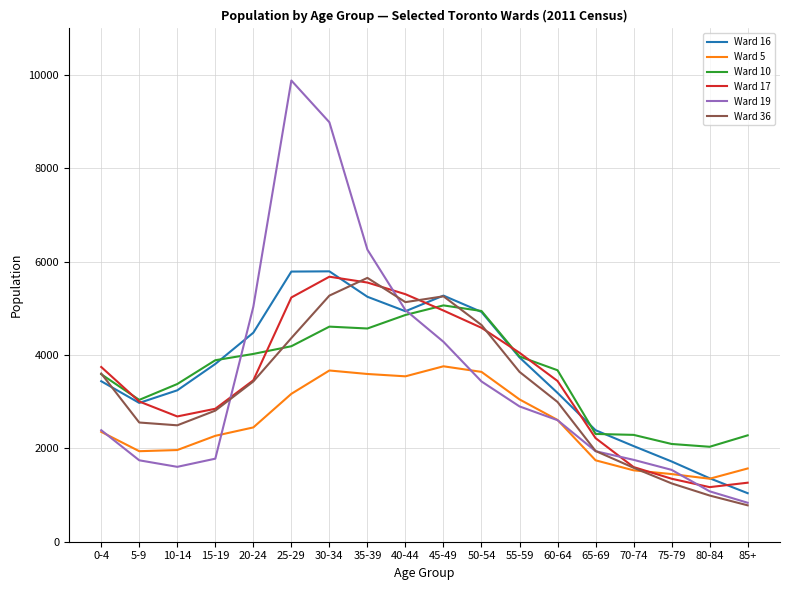

True or false: Ward 10 and Ward 5 intersect in this chart.

False